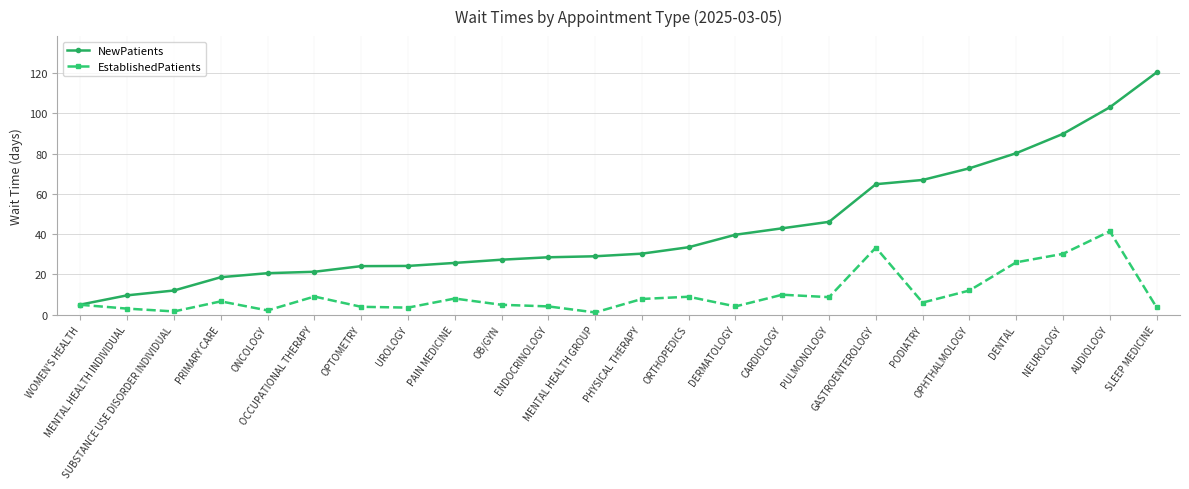

What is the average value of the EstablishedPatients series?

10.2